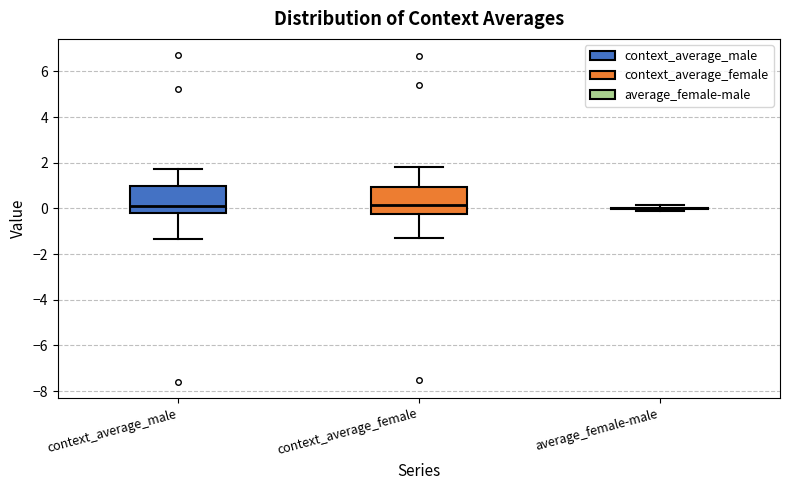

Where is the upper edge of the box for context_average_male on the y-axis? The values are not printed on the chart, so give them approximately, as read against the axis.

1.0